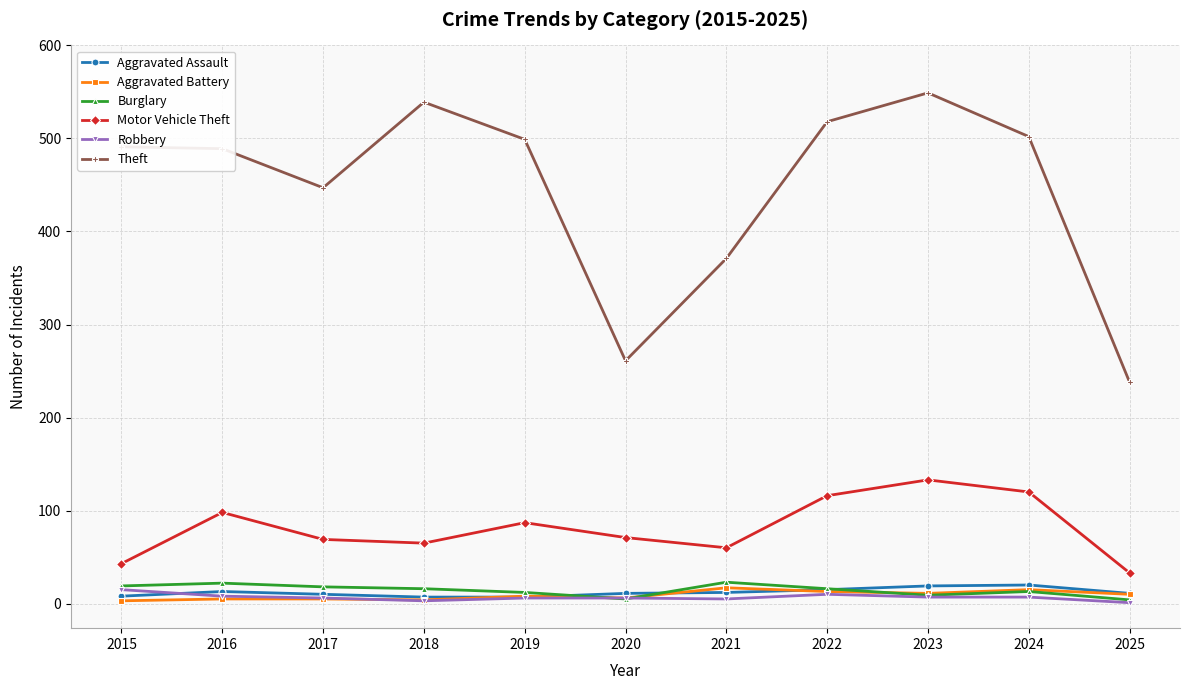

At how many categories does at least one series exceed 410?

8